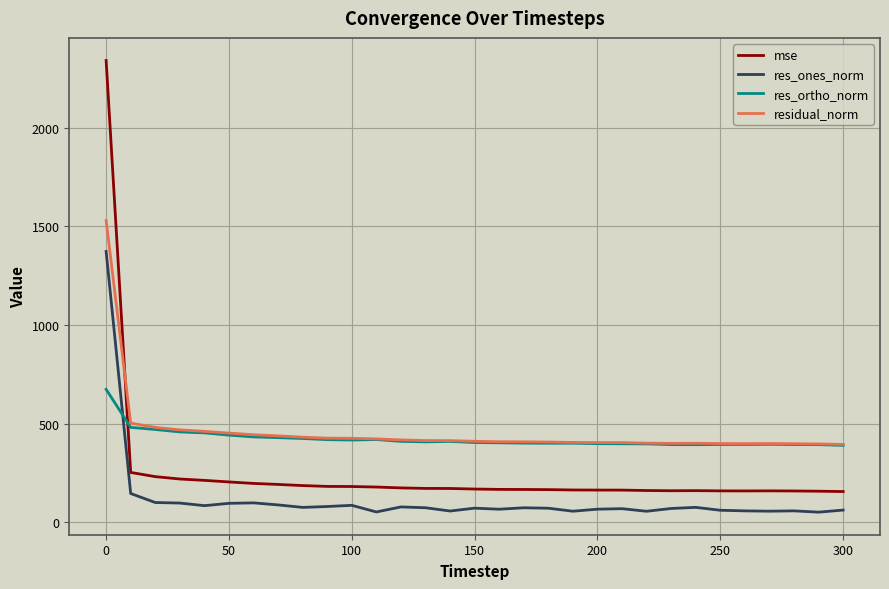

What is the highest value of the res_ones_norm series?

1373.7